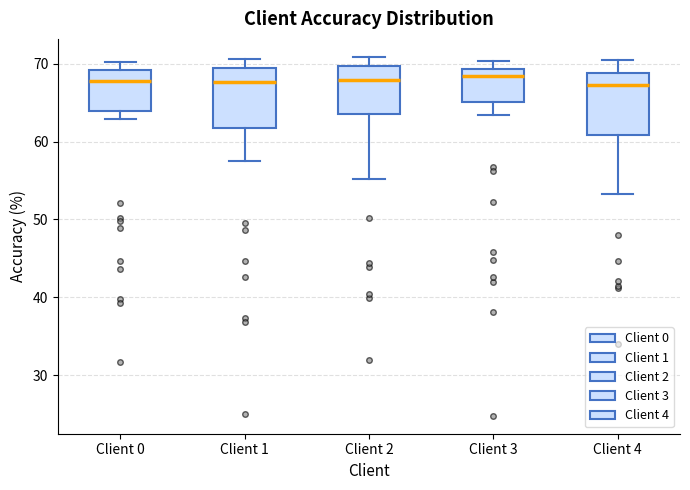

Where does the lower whisker of the box for Client 3 end on the y-axis? The values are not printed on the chart, so give them approximately, as read against the axis.

63